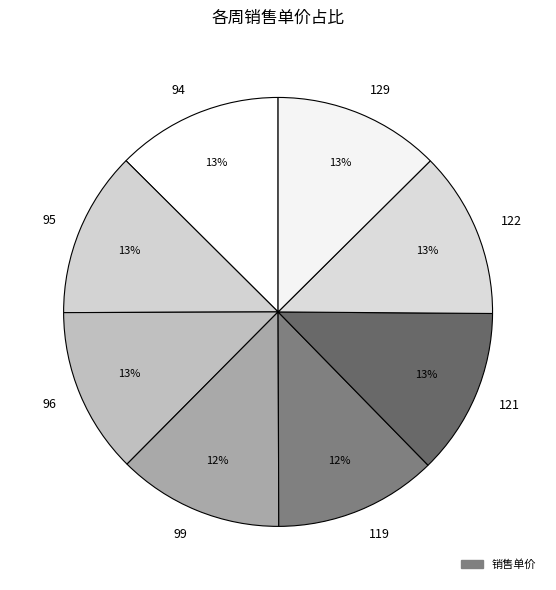

True or false: 122 accounts for 13% of the total.

True